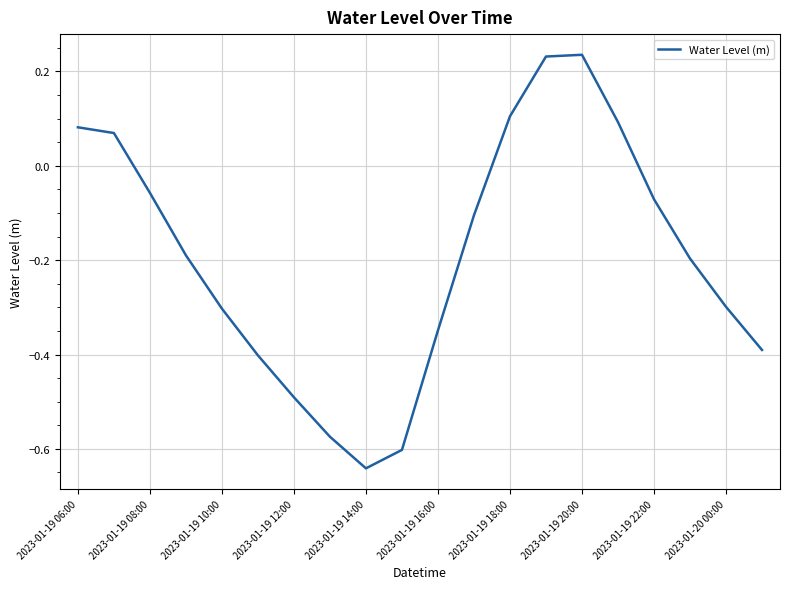

How many interior local valleys (lower than both neighbors) does the data have?

1